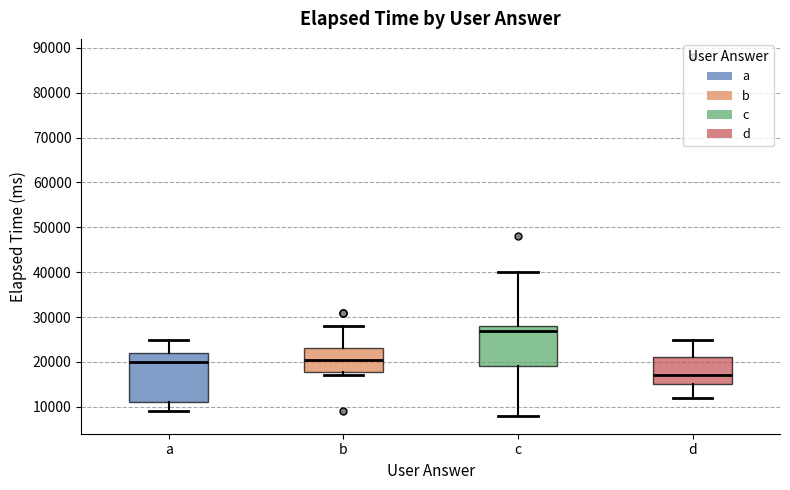

Which box is the tallest, from its lower edge to its upper edge?

a